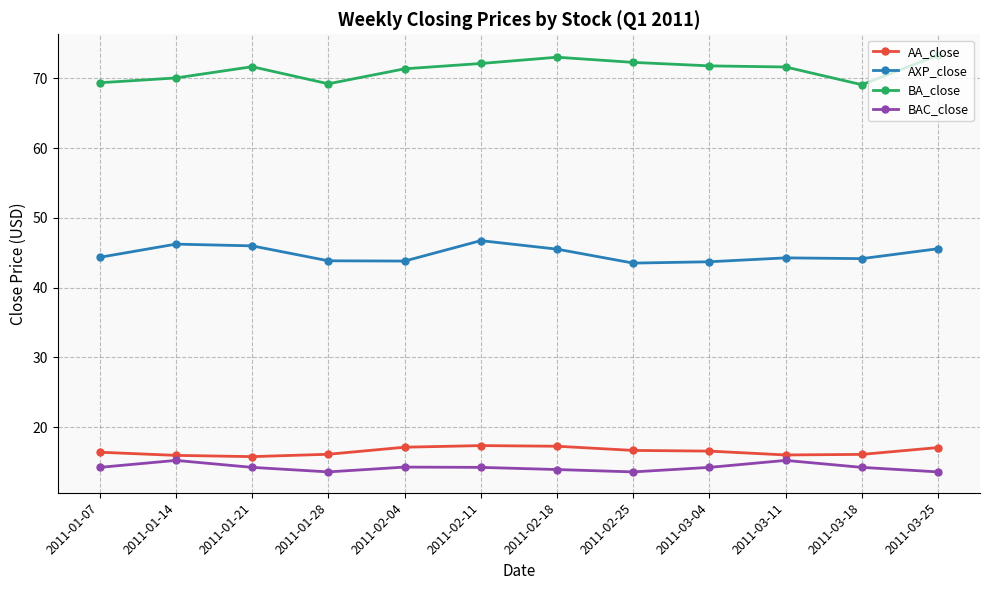

True or false: BAC_close and AA_close intersect in this chart.

False